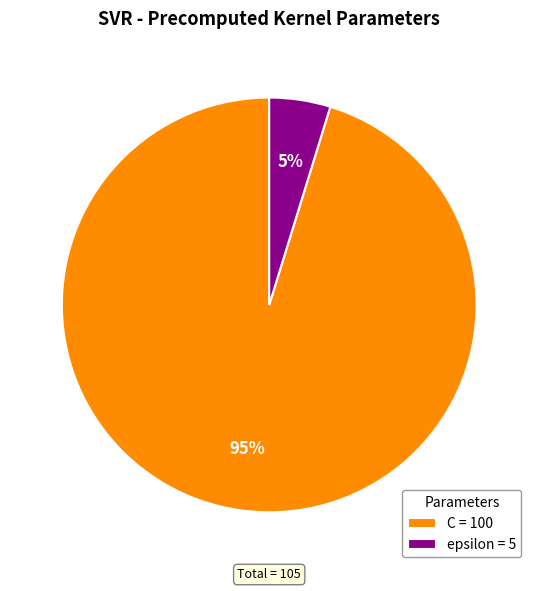

Count the number of slices in the pie.

2